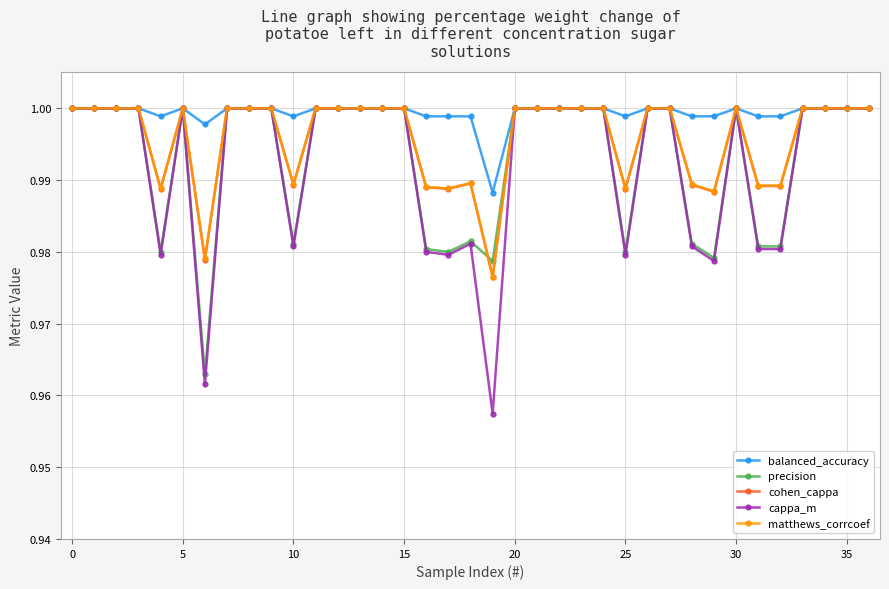

At how many categories does at least one series exceed 0?

37